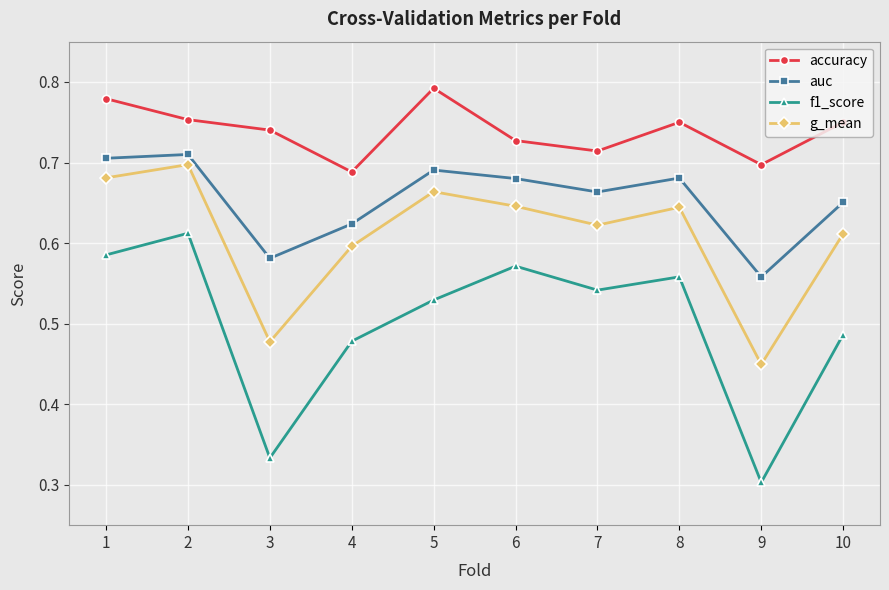

What is the spread (max minus min) of values at 8?

0.2